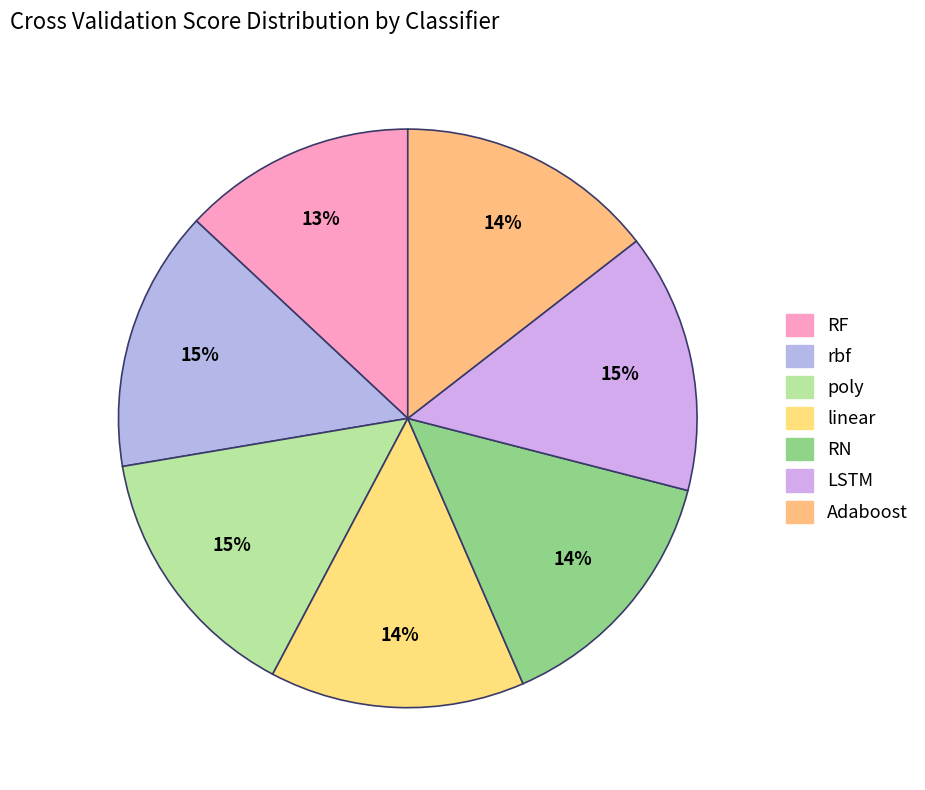

What percentage is the RN slice, to the nearest percent?

14%